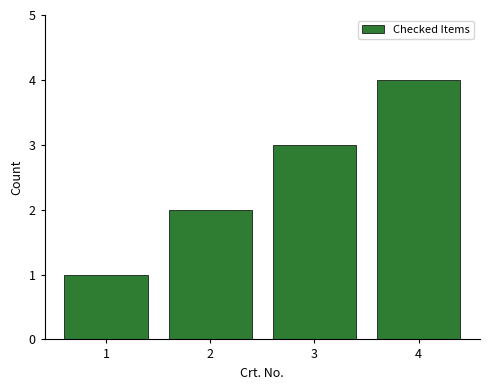

Approximately how many times larger is the value at 1 compared to 3?

0.3